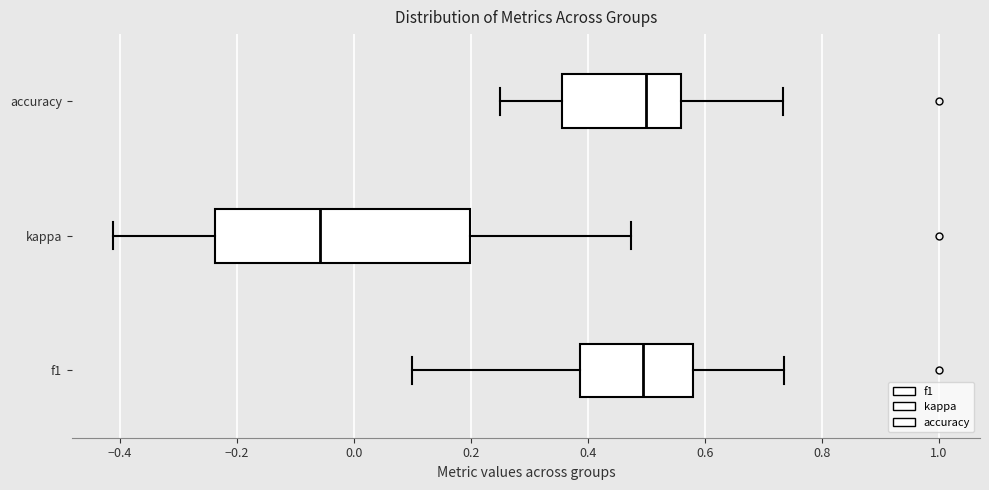

Where does the right whisker of the box for f1 end on the x-axis? The values are not printed on the chart, so give them approximately, as read against the axis.

0.74